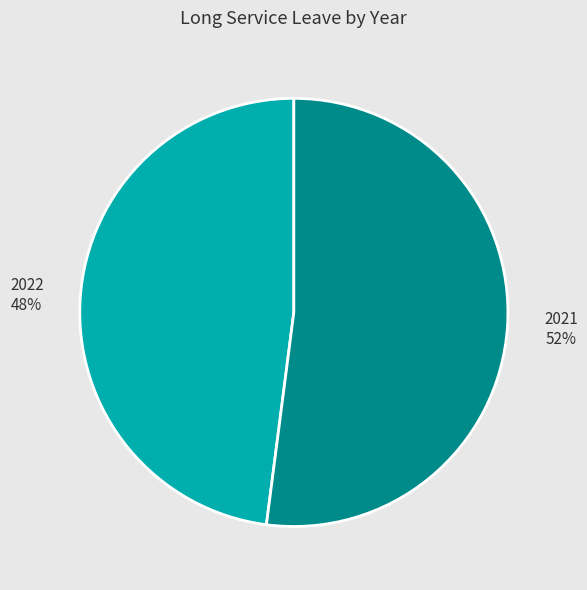

What is the largest slice in the pie chart?

2021